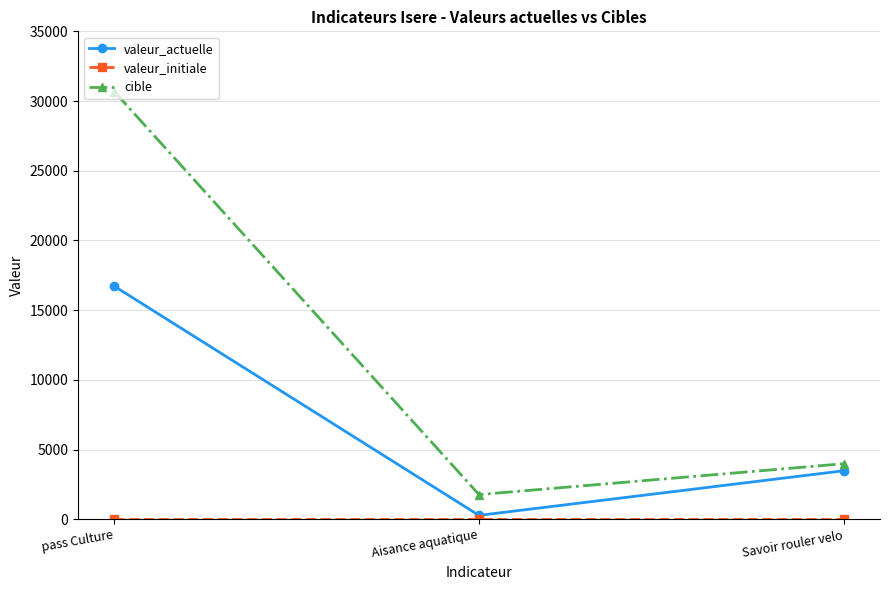

List the labels in order of cible value, largest first.

pass Culture, Savoir rouler velo, Aisance aquatique